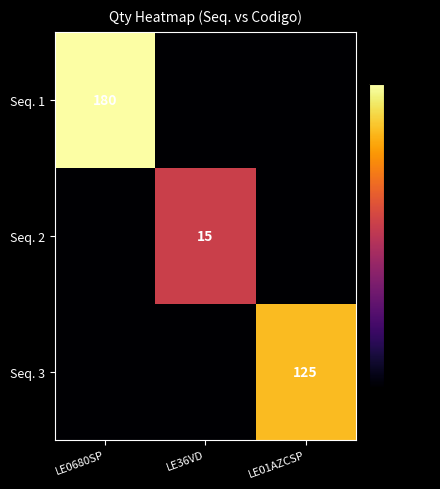

The Seq. 1 series shows 52 at LE0680SP. True or false?

False